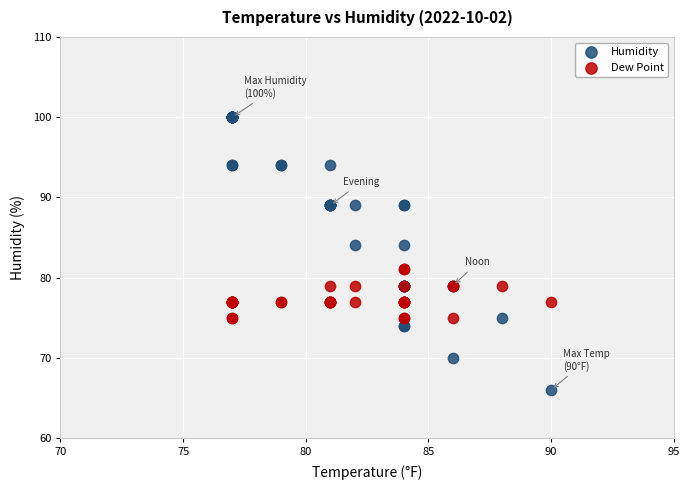

Which series reaches the maximum Y coordinate?

Humidity